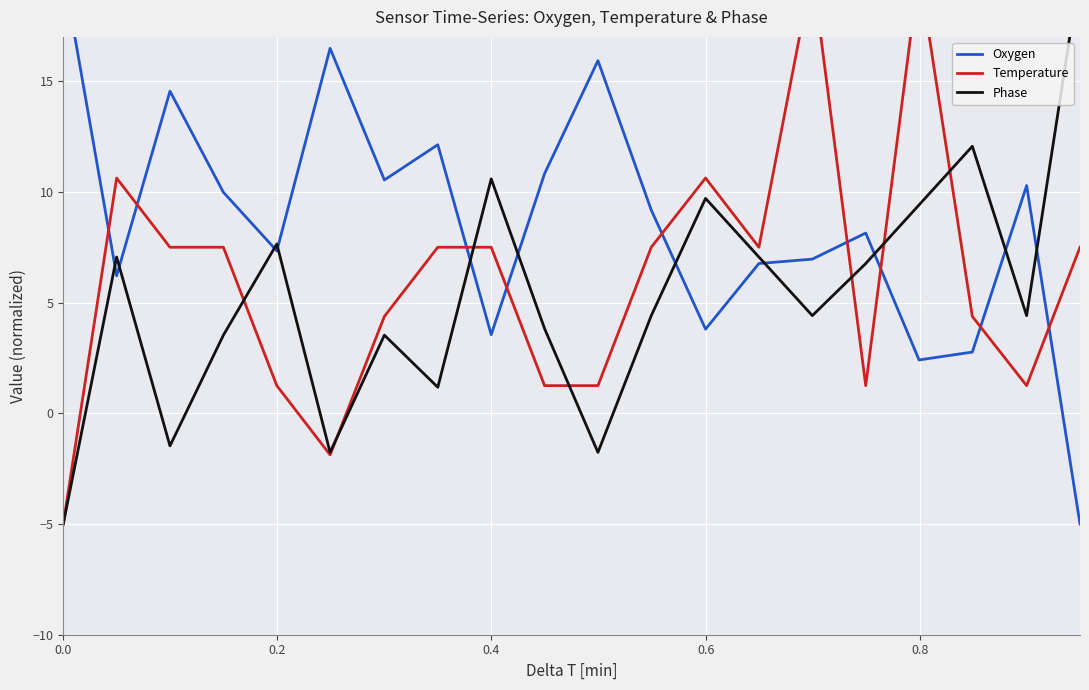

What is the greatest value displayed?

20.0